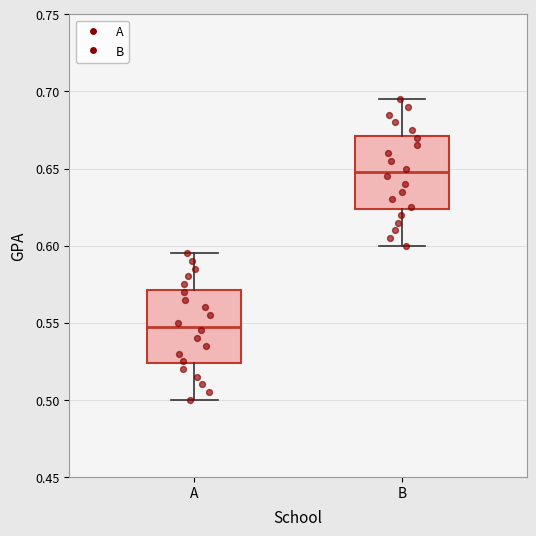

Reading left to right, transcribe this box plot: for each box, give where its median line is, the range the box spans, and where its two whiskers end, as read against the y-axis. The values are not printed on the chart, so give them approximately, as read against the axis.

A: median 0.550, box 0.525 to 0.570, whiskers 0.500 to 0.595
B: median 0.650, box 0.625 to 0.670, whiskers 0.600 to 0.695